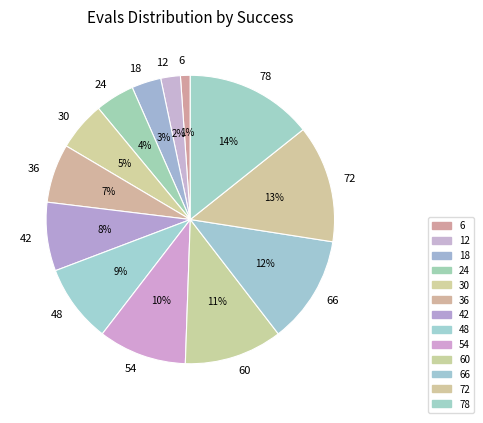

Count the number of slices in the pie.

13